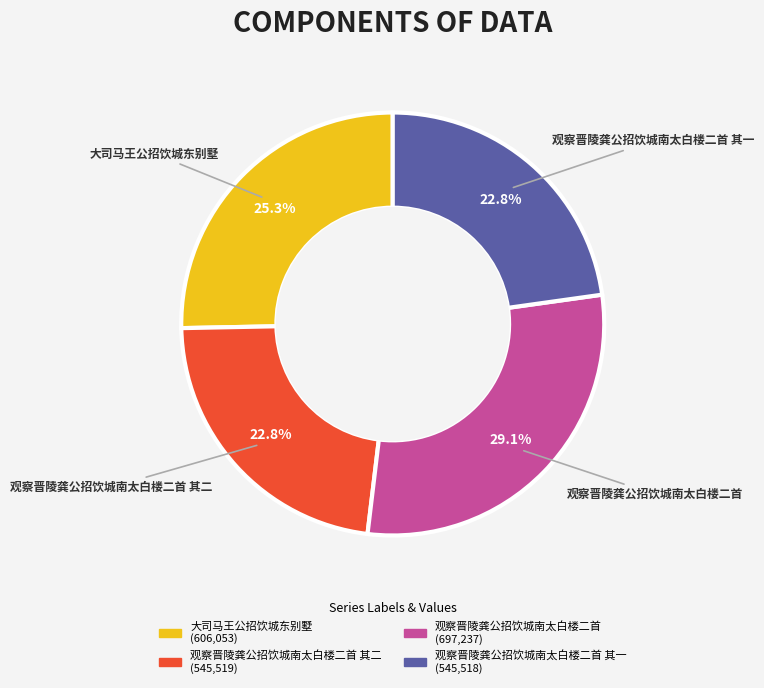

Is there a majority slice in this chart?

No